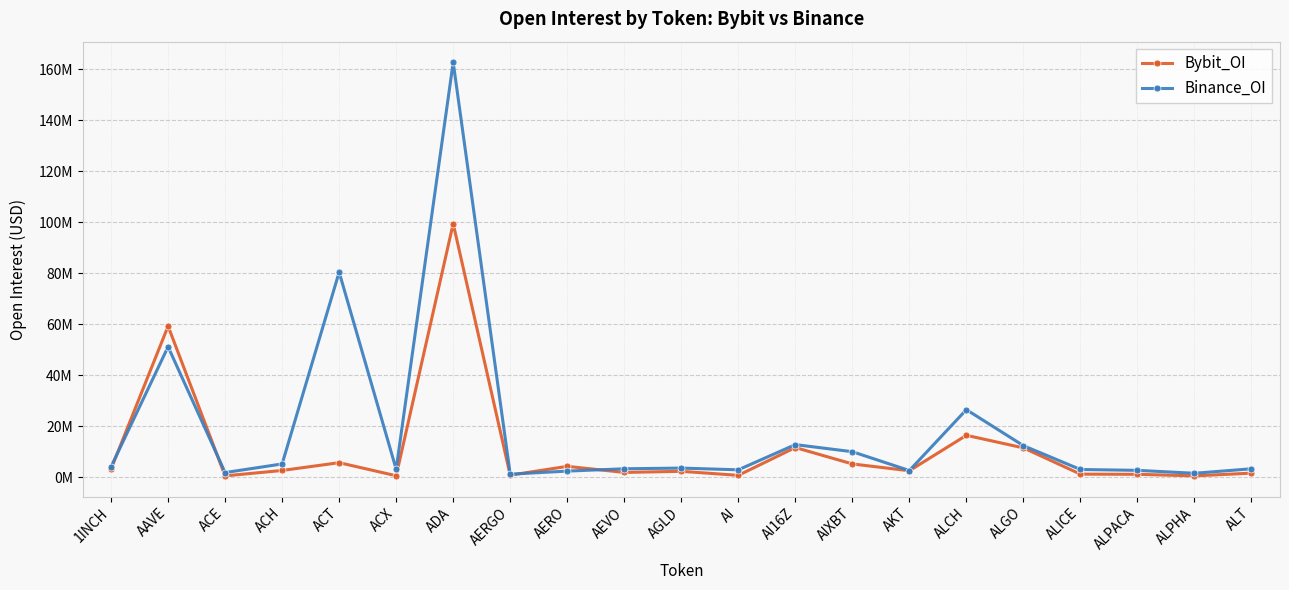

True or false: Bybit_OI and Binance_OI intersect in this chart.

True